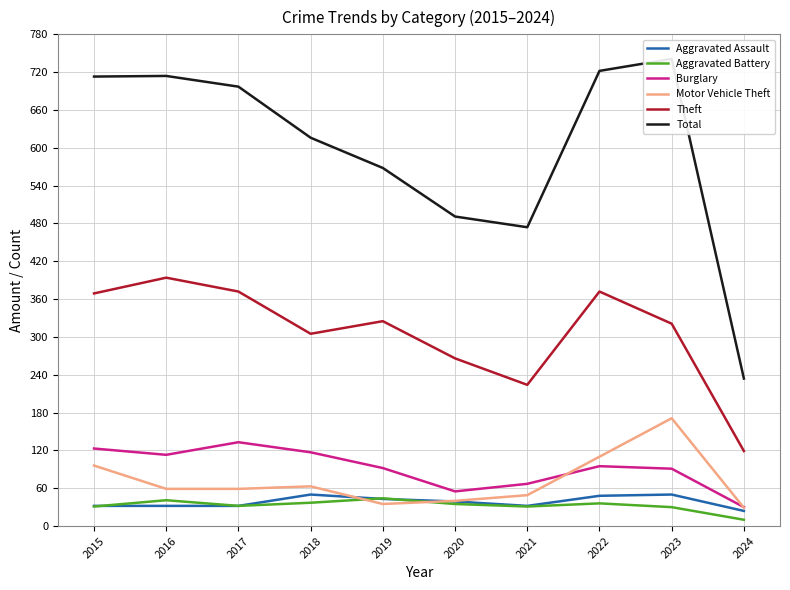

List the labels in order of Aggravated Battery value, smallest first.

2024, 2023, 2015, 2021, 2017, 2020, 2022, 2018, 2016, 2019